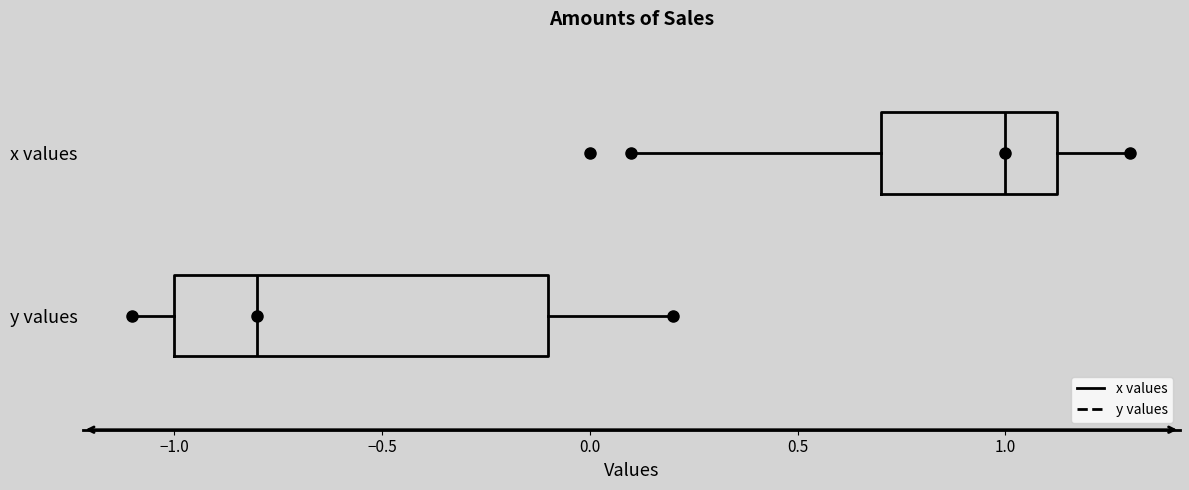

Reading bottom to top, read every box against the x-axis: the position of its median line, the range the box covers, and the ends of its whiskers. The values are not printed on the chart, so give them approximately, as read against the axis.

y values: median -0.80, box -1.00 to -0.10, whiskers -1.10 to 0.20
x values: median 1.00, box 0.70 to 1.15, whiskers 0.10 to 1.30